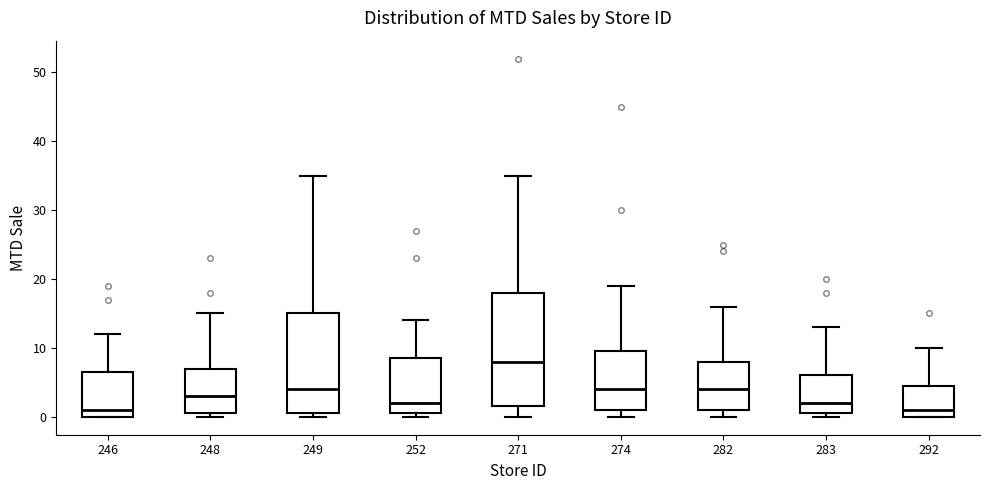

Reading left to right, read every box against the y-axis: the position of its median line, the range the box covers, and the ends of its whiskers. The values are not printed on the chart, so give them approximately, as read against the axis.

246: median 1, box 0 to 7, whiskers 0 to 12
248: median 3, box 1 to 7, whiskers 0 to 15
249: median 4, box 1 to 15, whiskers 0 to 35
252: median 2, box 1 to 9, whiskers 0 to 14
271: median 8, box 2 to 18, whiskers 0 to 35
274: median 4, box 1 to 10, whiskers 0 to 19
282: median 4, box 1 to 8, whiskers 0 to 16
283: median 2, box 1 to 6, whiskers 0 to 13
292: median 1, box 0 to 5, whiskers 0 to 10